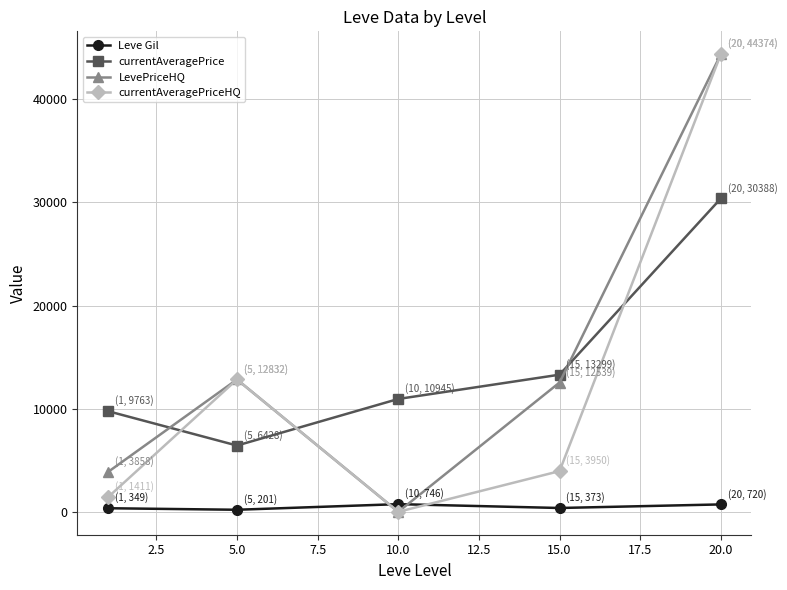

What is the greatest value displayed?

44374.0